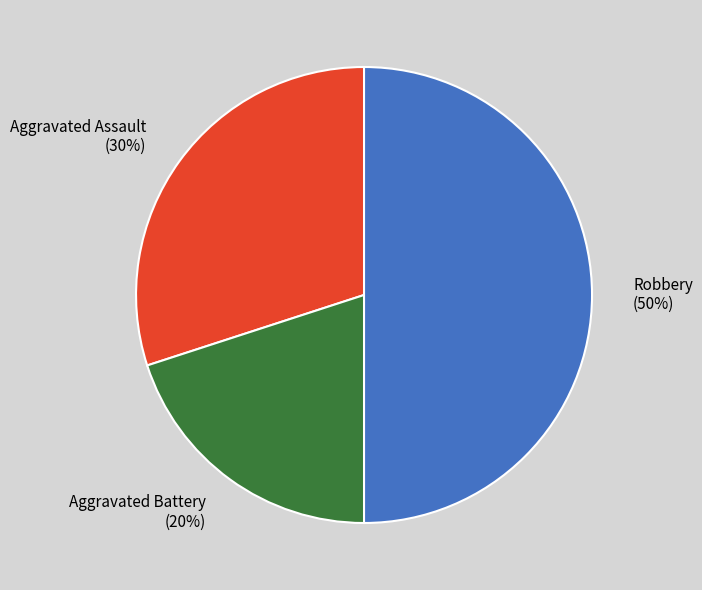

Which slice is the largest?

Robbery